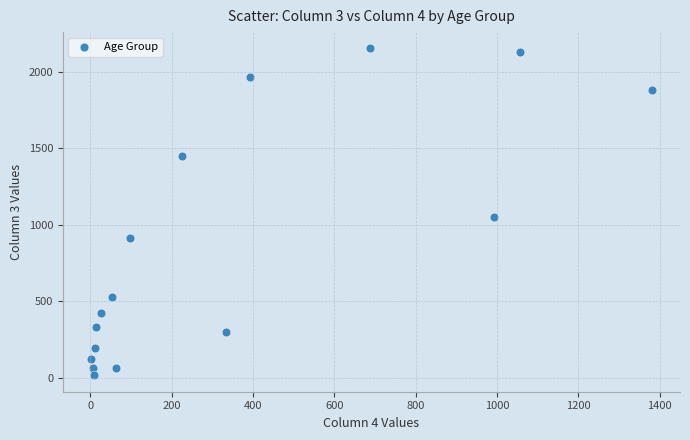

What Y value in the scatter plot is closest to 1083?

1053